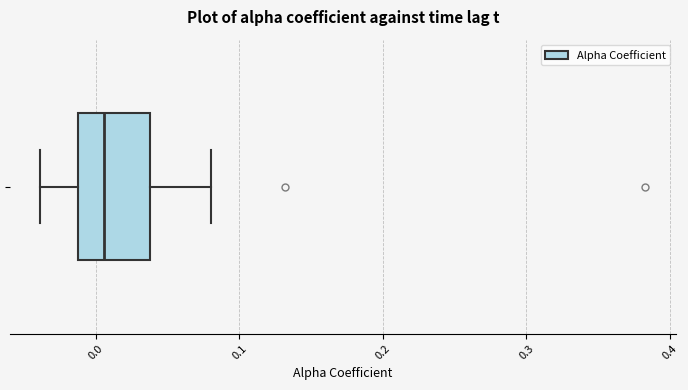

Transcribe this box plot: give where the median line is, the range the box spans, and where the two whiskers end, as read against the x-axis. The values are not printed on the chart, so give them approximately, as read against the axis.

median 0.01, box -0.01 to 0.04, whiskers -0.04 to 0.08